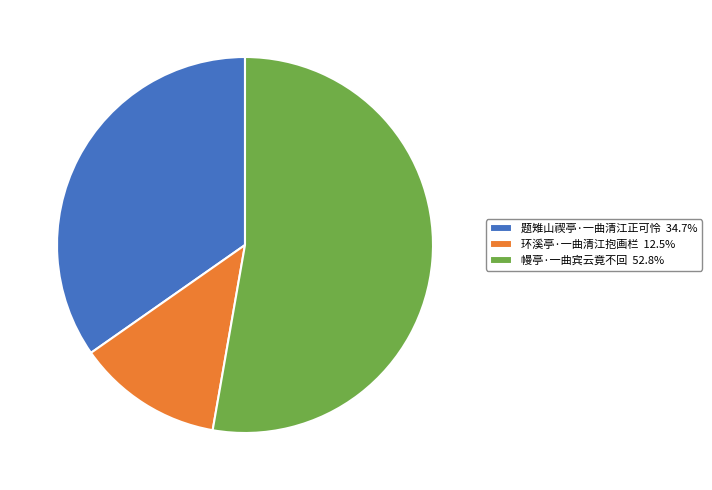

Do 题雉山禊亭·一曲清江正可怜 and 幔亭·一曲宾云竟不回 together represent more than half of the pie?

Yes